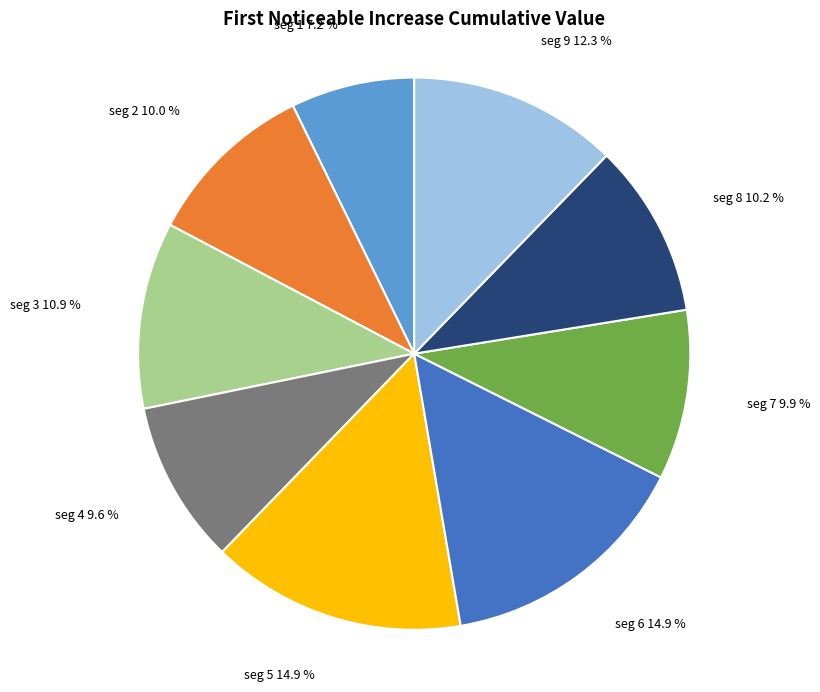

Is there a majority slice in this chart?

No